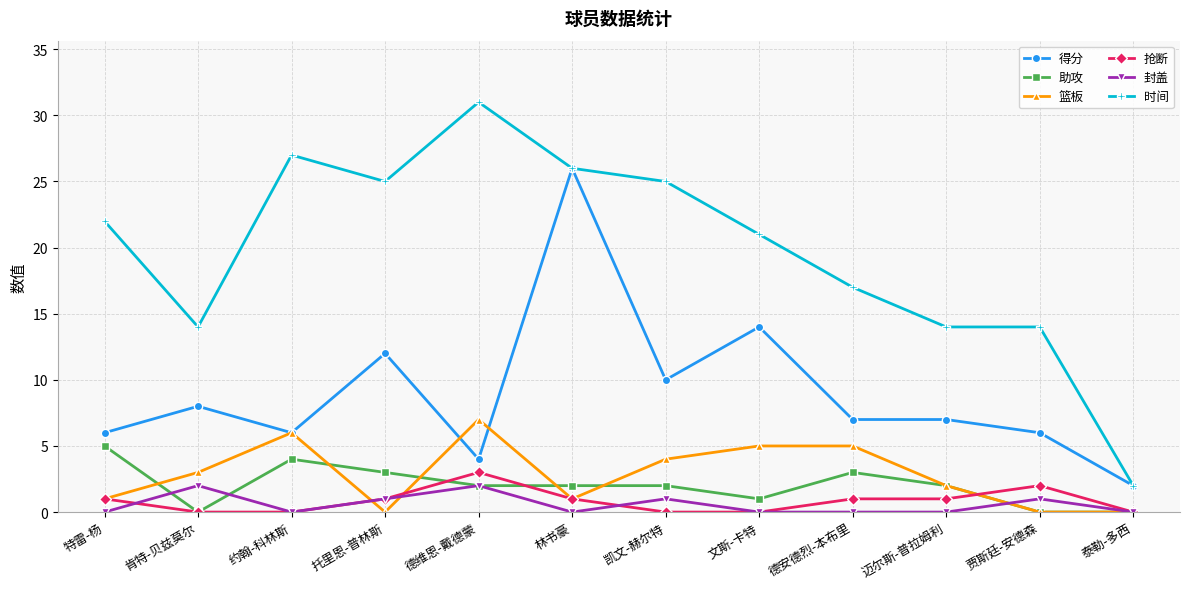

What is the label of the 9th point from the right?

托里恩-普林斯